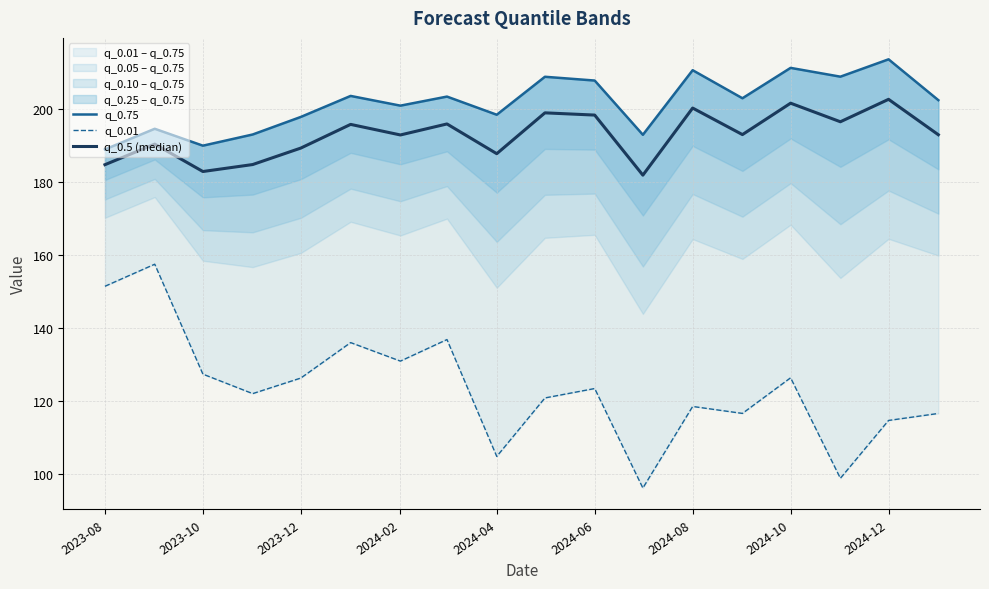

What is the value of the q_0.01 point at the 4th from the left?

122.0